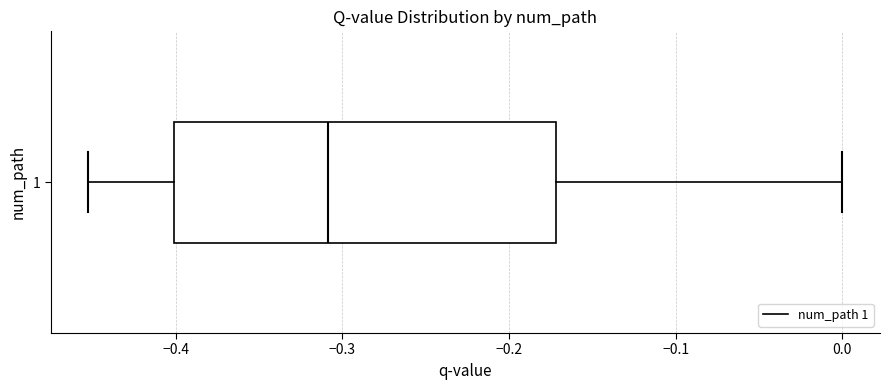

Where is the right edge of the box at y = 1 on the x-axis? The values are not printed on the chart, so give them approximately, as read against the axis.

-0.17